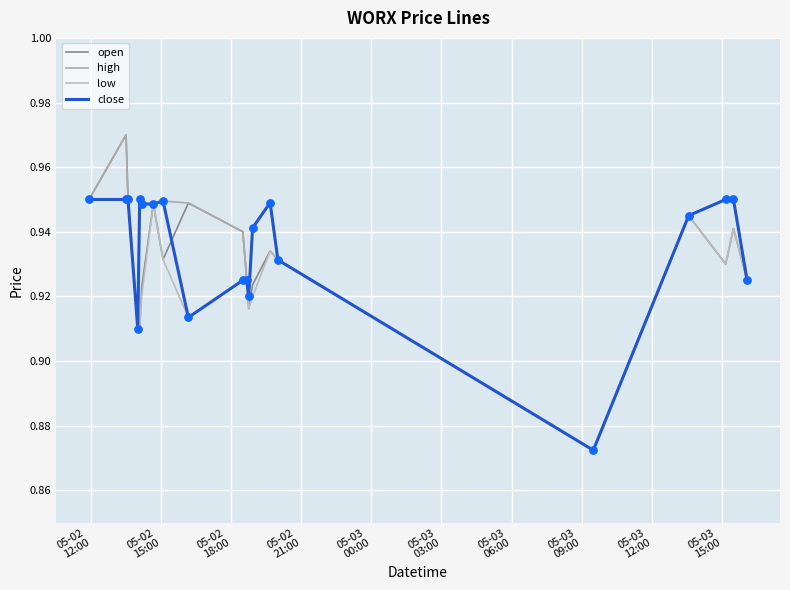

How many lines are shown in the chart?

4